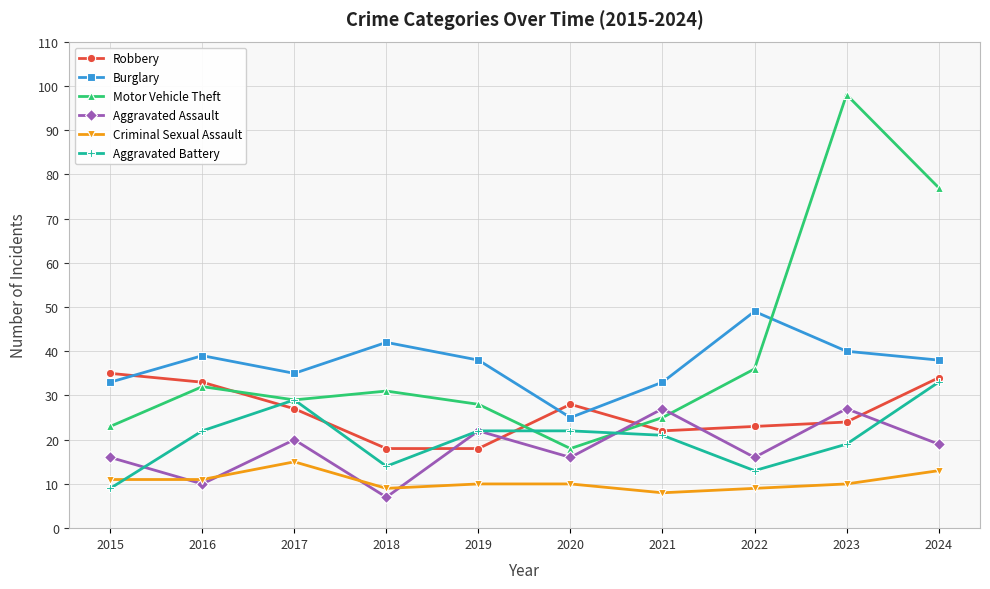

Reading left to right, extract all data points from this chart.

Robbery: 35	33	27	18	18	28	22	23	24	34
Burglary: 33	39	35	42	38	25	33	49	40	38
Motor Vehicle Theft: 23	32	29	31	28	18	25	36	98	77
Aggravated Assault: 16	10	20	7	22	16	27	16	27	19
Criminal Sexual Assault: 11	11	15	9	10	10	8	9	10	13
Aggravated Battery: 9	22	29	14	22	22	21	13	19	33